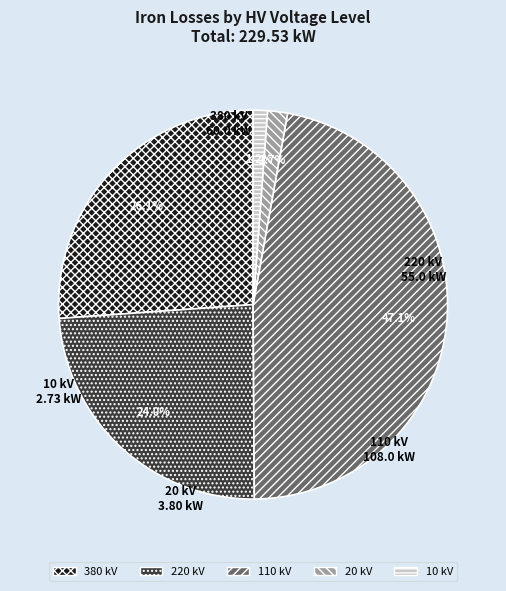

Does 220 kV account for over 50% of the chart?

No